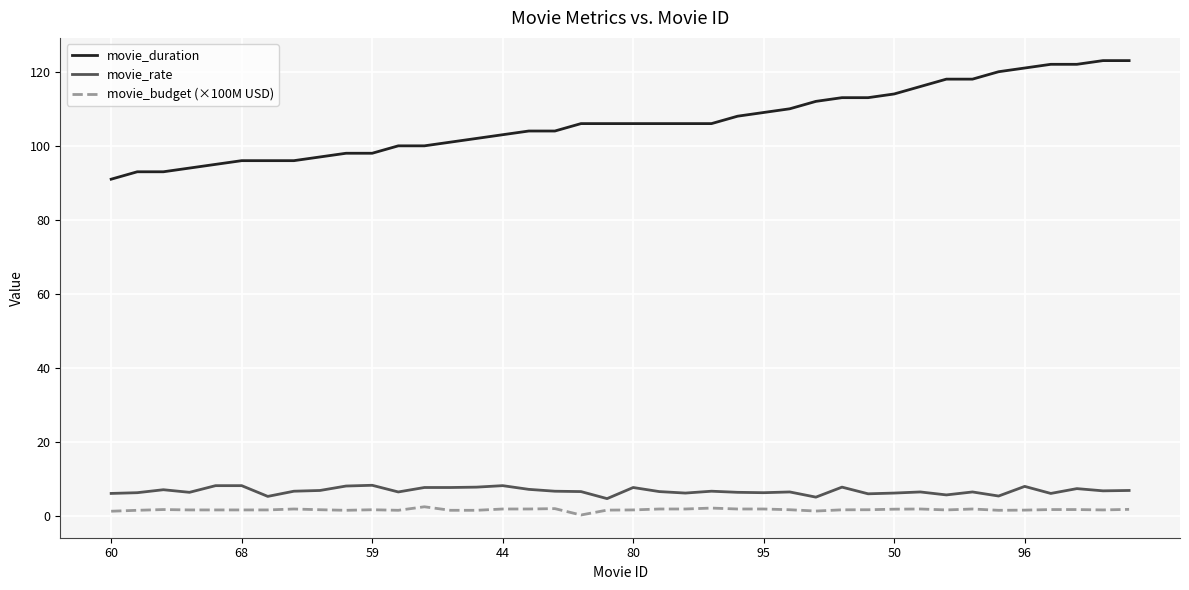

True or false: movie_rate and movie_duration cross at least once.

False